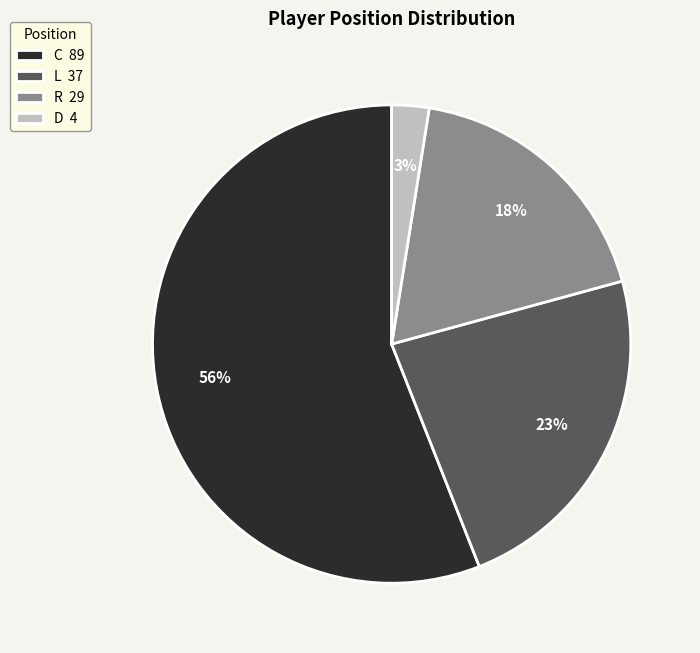

Count the number of slices in the pie.

4